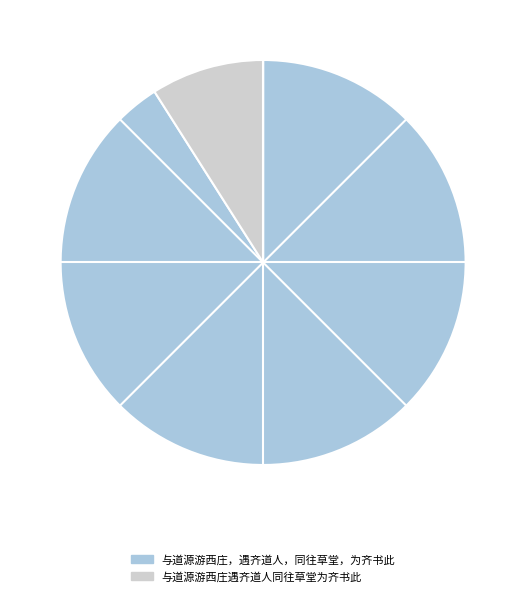

What is the ratio of the value at 与道源游西庄，遇齐道人，同往草堂，为齐书此 to the value at 与道源游西庄遇齐道人同往草堂为齐书此?

10.1